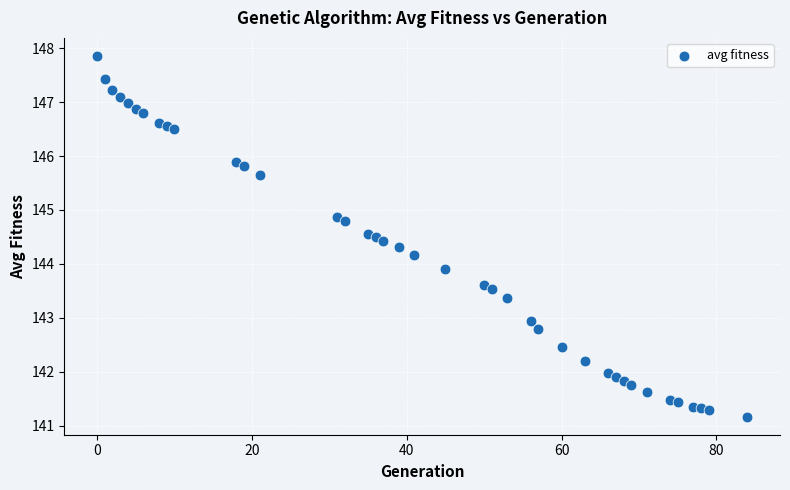

What is the range of Y values (max minus min)?

6.7